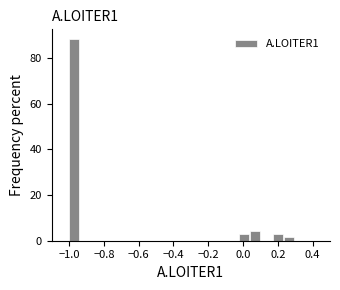

Around what value on the x-axis is the tallest bar? Give the approximate position of its centre, as read against the axis.

-0.98